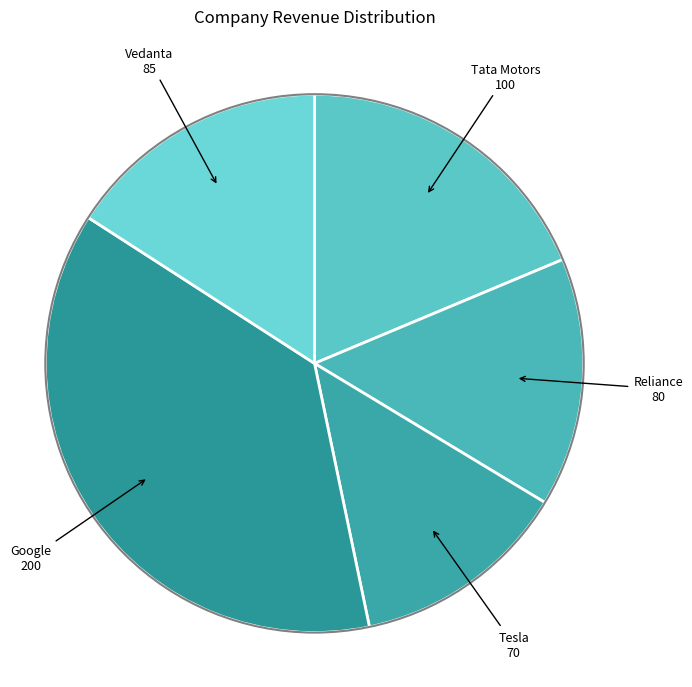

How many segments does this pie chart have?

5